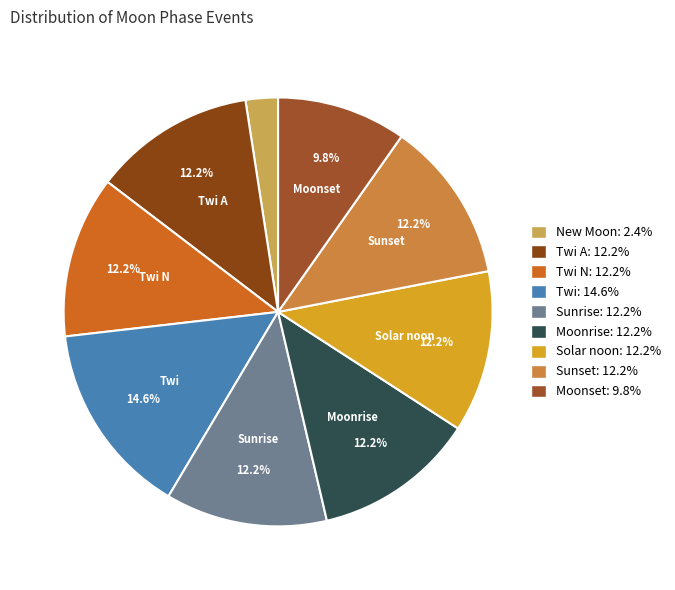

How many slices are in this pie chart?

9